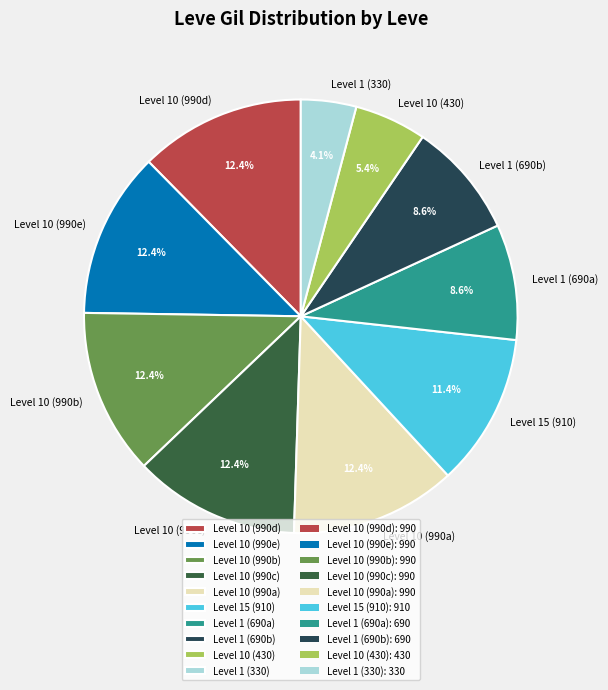

Which slice is the smallest?

Level 1 (330)